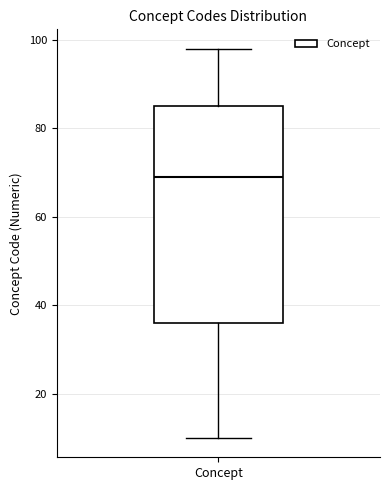

Transcribe this box plot: give where the median line is, the range the box spans, and where the two whiskers end, as read against the y-axis. The values are not printed on the chart, so give them approximately, as read against the axis.

median 70, box 36 to 86, whiskers 10 to 98